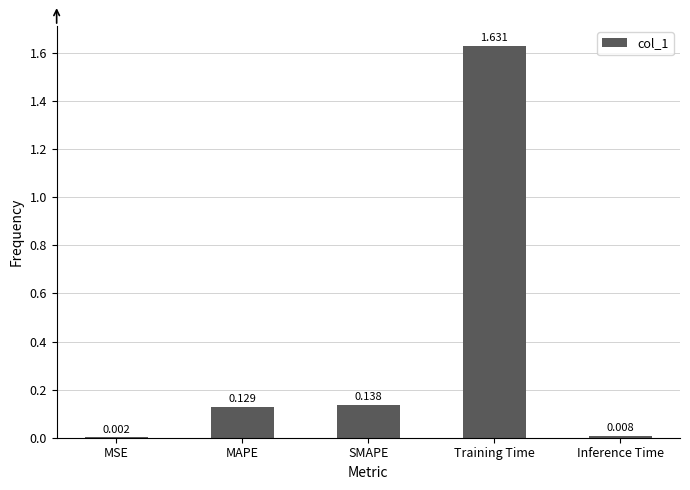

Are the bars horizontal?

No